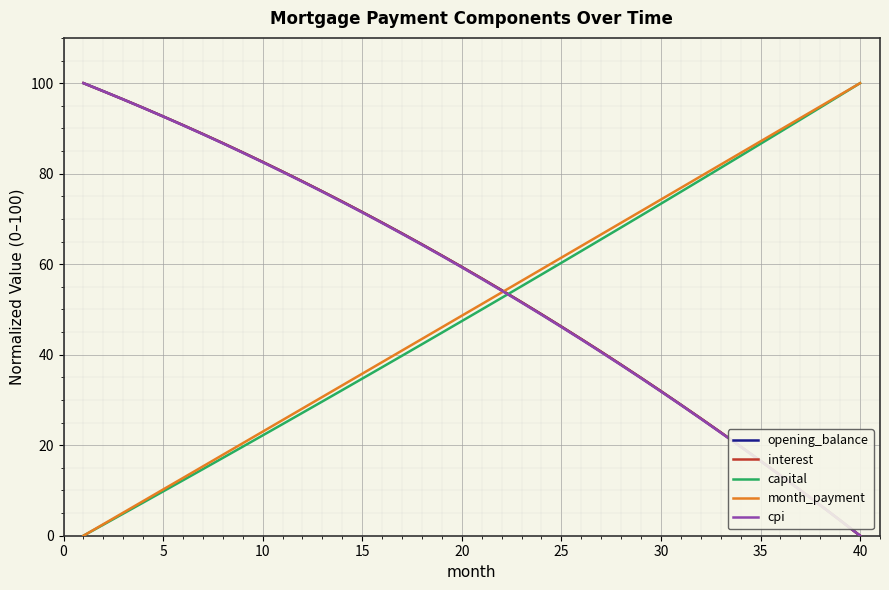

What is the maximum value for opening_balance?

100.0